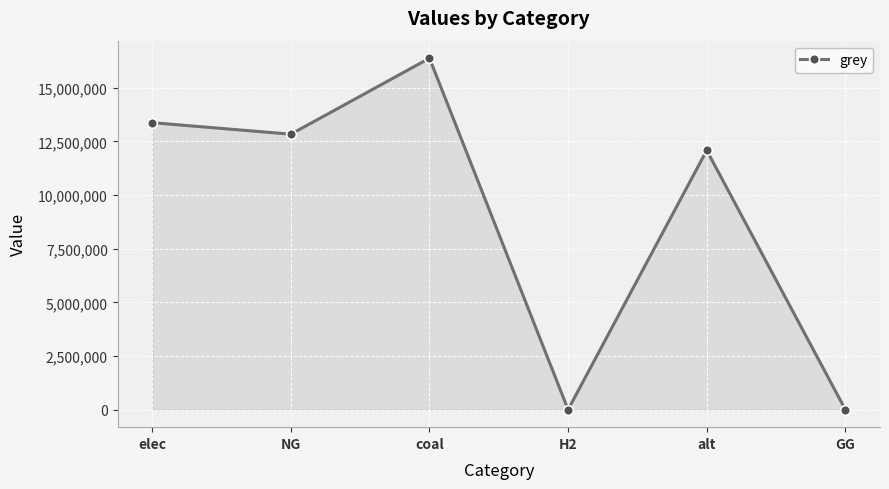

How many categories are shown in the chart?

6